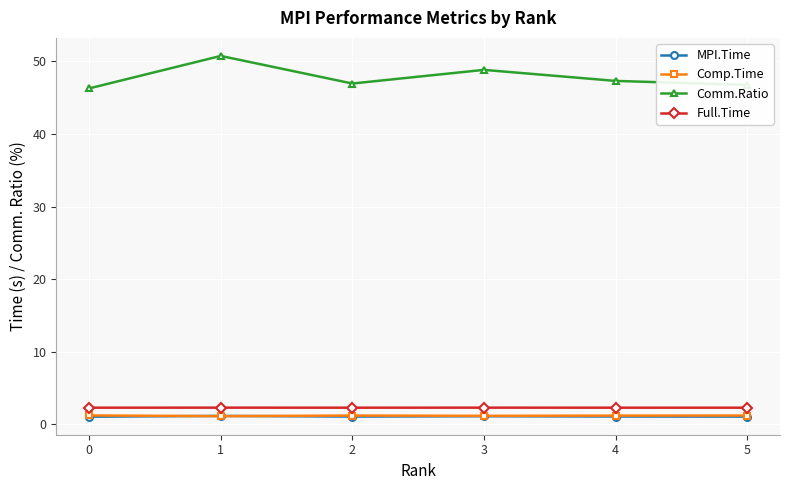

How many interior local peaks does the Comm.Ratio series have?

2